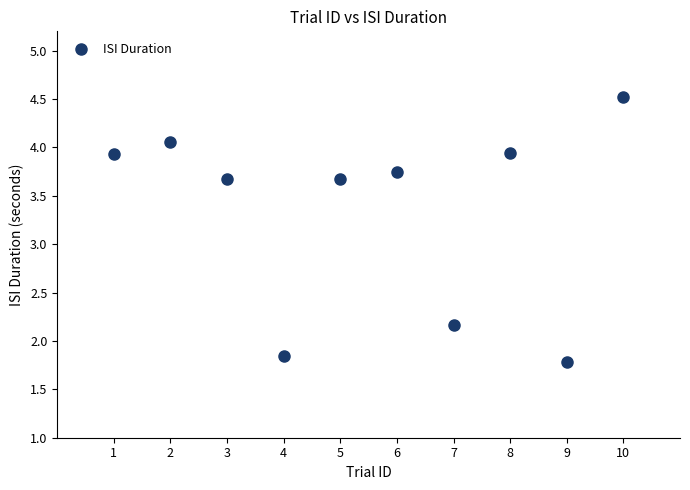

What is the average X value?

5.5